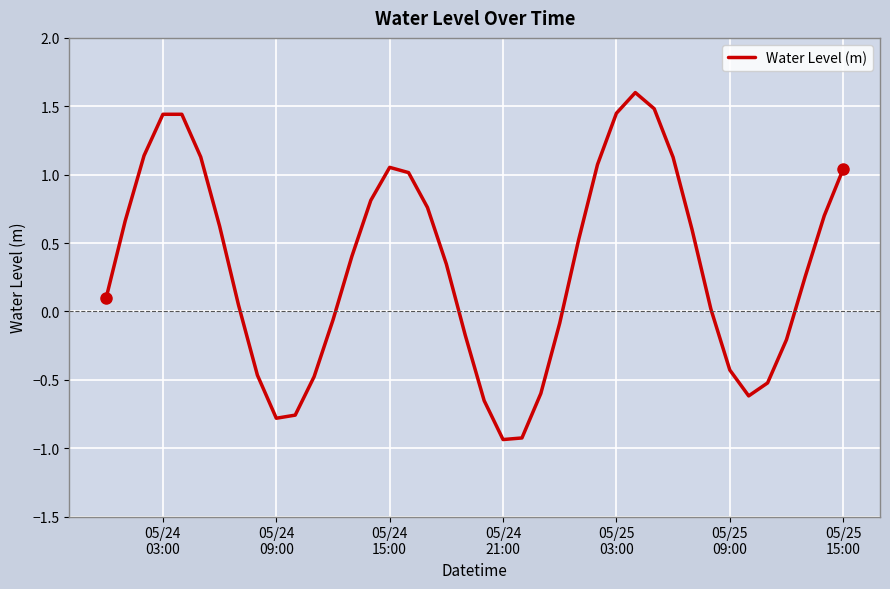

Is this an area chart (filled region under the line)?

No